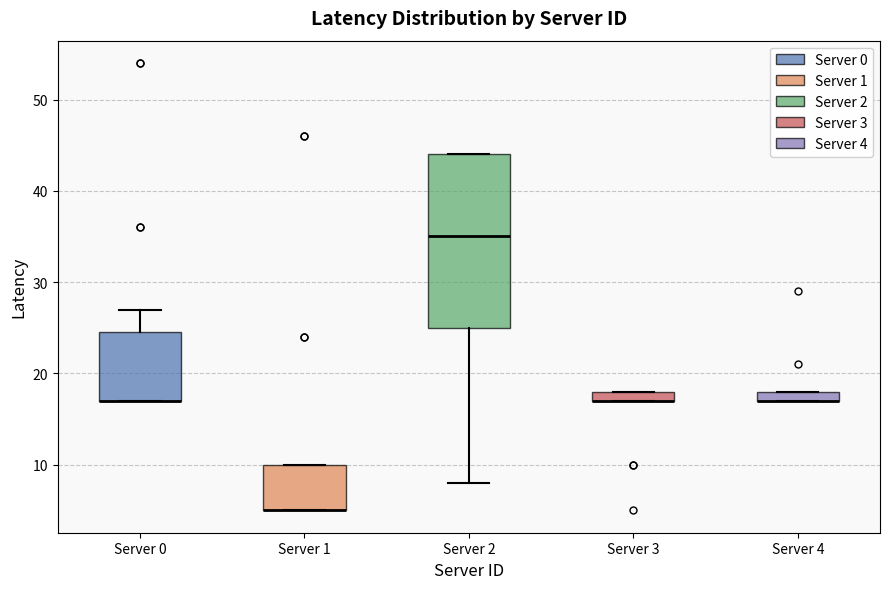

Where is the upper edge of the box for Server 4 on the y-axis? The values are not printed on the chart, so give them approximately, as read against the axis.

18